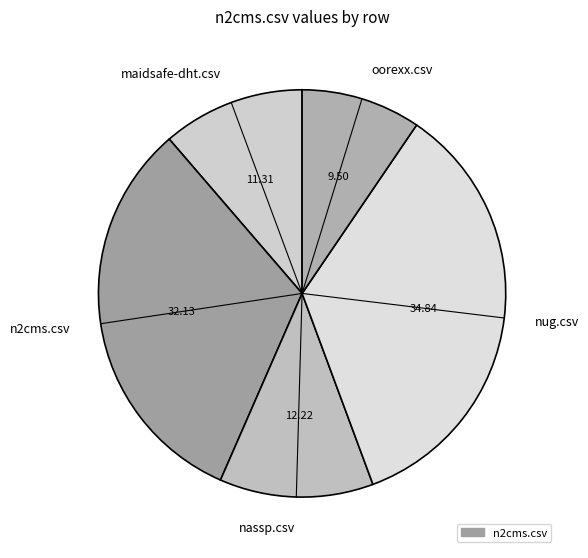

What is the smallest slice in the pie chart?

oorexx.csv